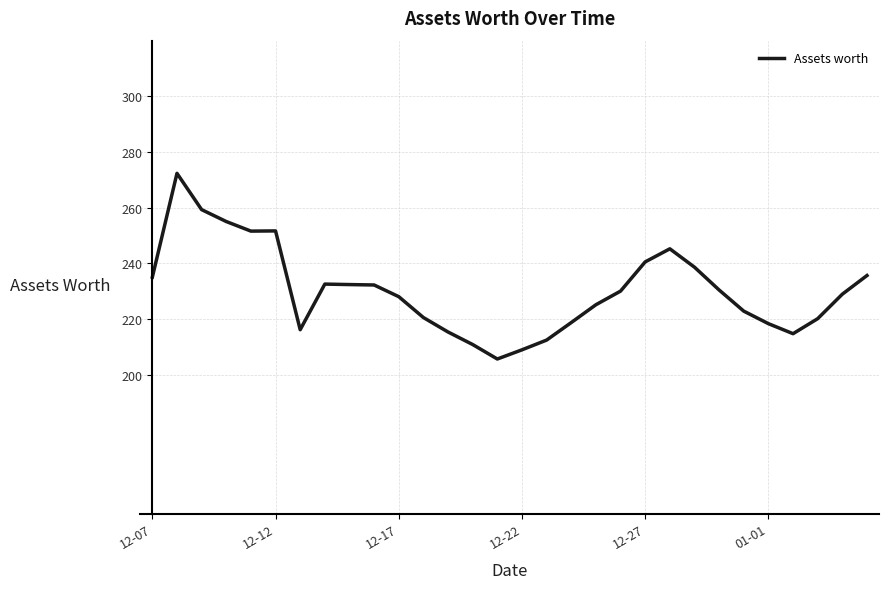

What is the difference between the maximum and minimum values?

66.7